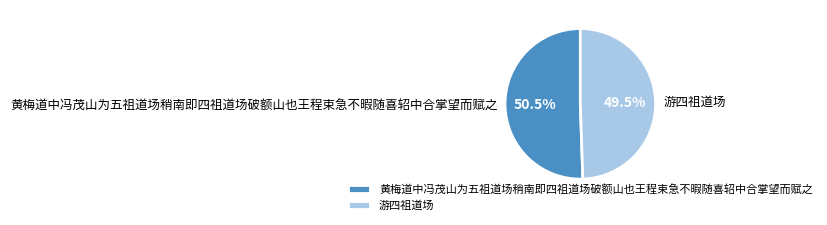

Which category has the smallest portion of the pie?

游四祖道场